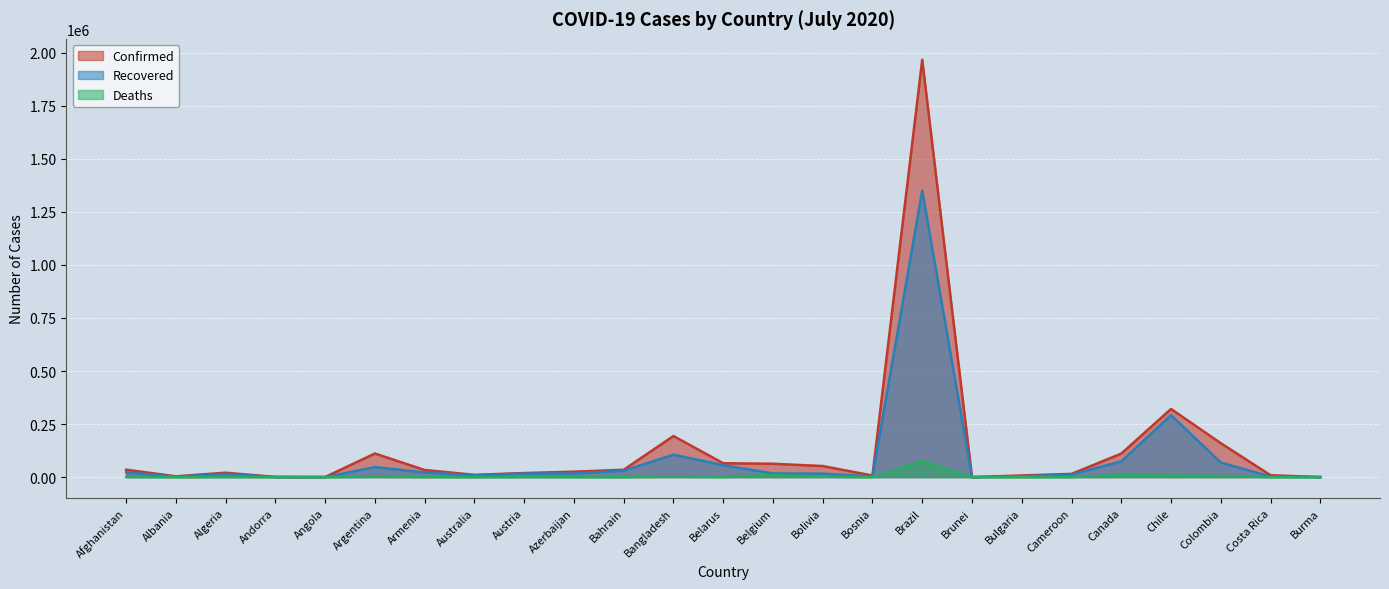

Which series has the largest range (max minus min)?

Confirmed